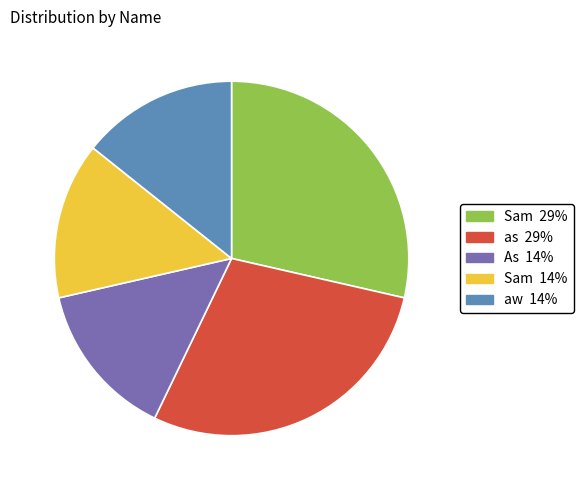

Is there a majority slice in this chart?

No